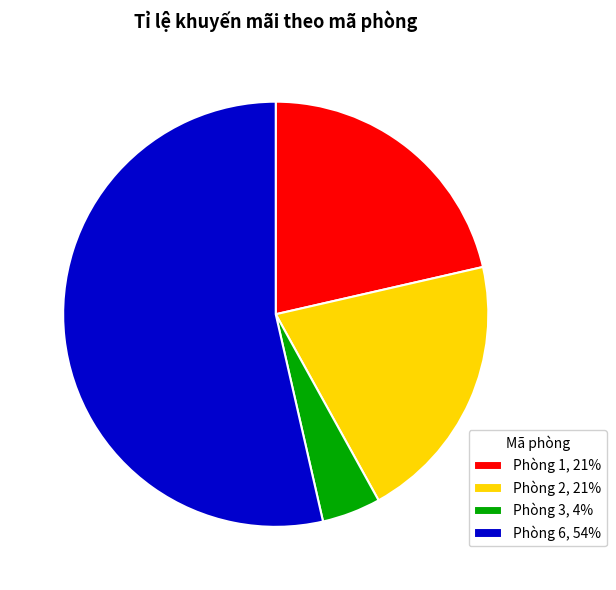

Which slice is the smallest?

Phòng 3, 4%